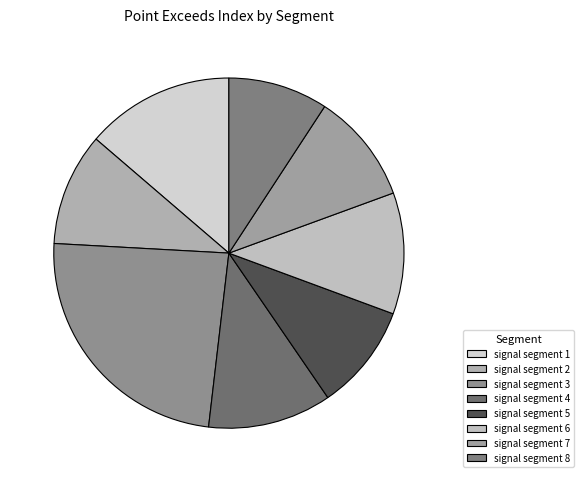

Which category has the smallest portion of the pie?

signal segment 8